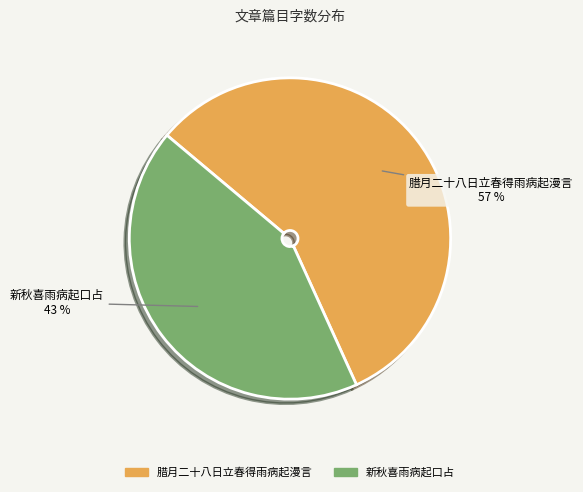

Do 腊月二十八日立春得雨病起漫言 and 新秋喜雨病起口占 together represent more than half of the pie?

Yes